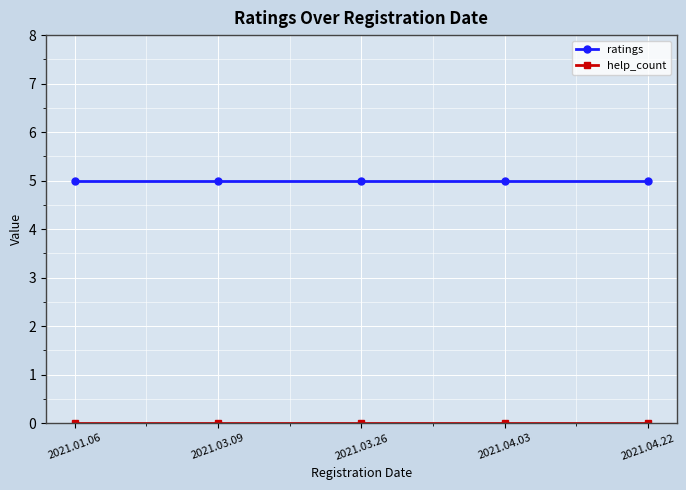

Which series has the largest total across all categories?

ratings